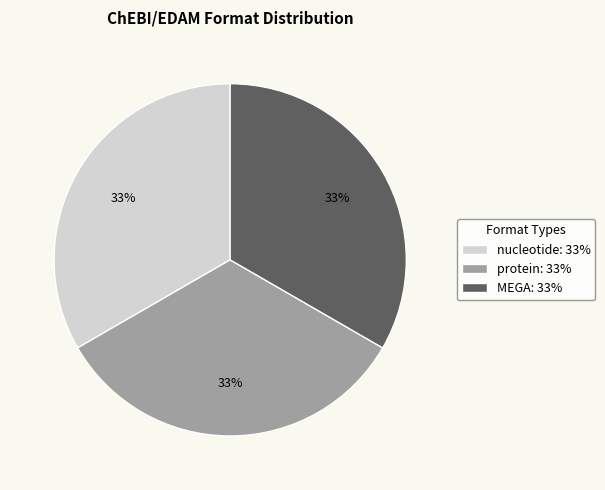

How many slices are in this pie chart?

3